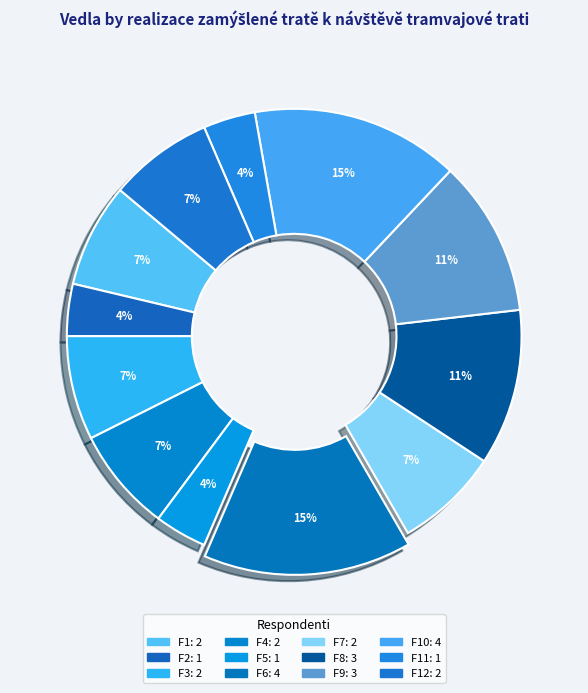

To the nearest percent, what is the difference between the largest and smallest slice percentages?

11%